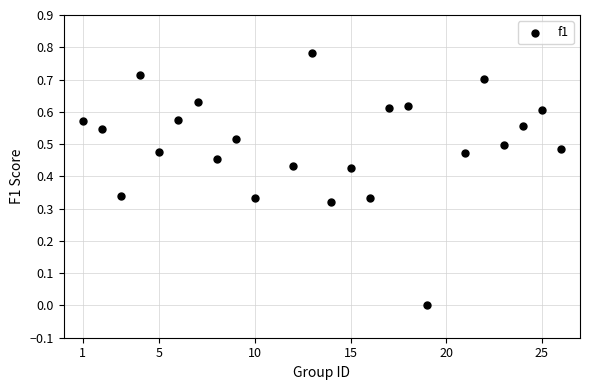

What is the range of X values (max minus min)?

25.0